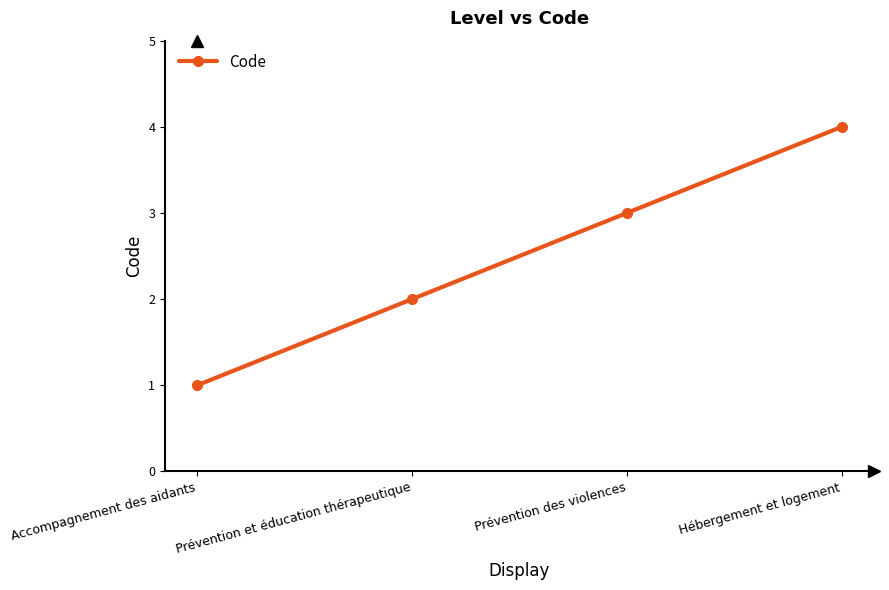

What position from the left is Accompagnement des aidants?

1